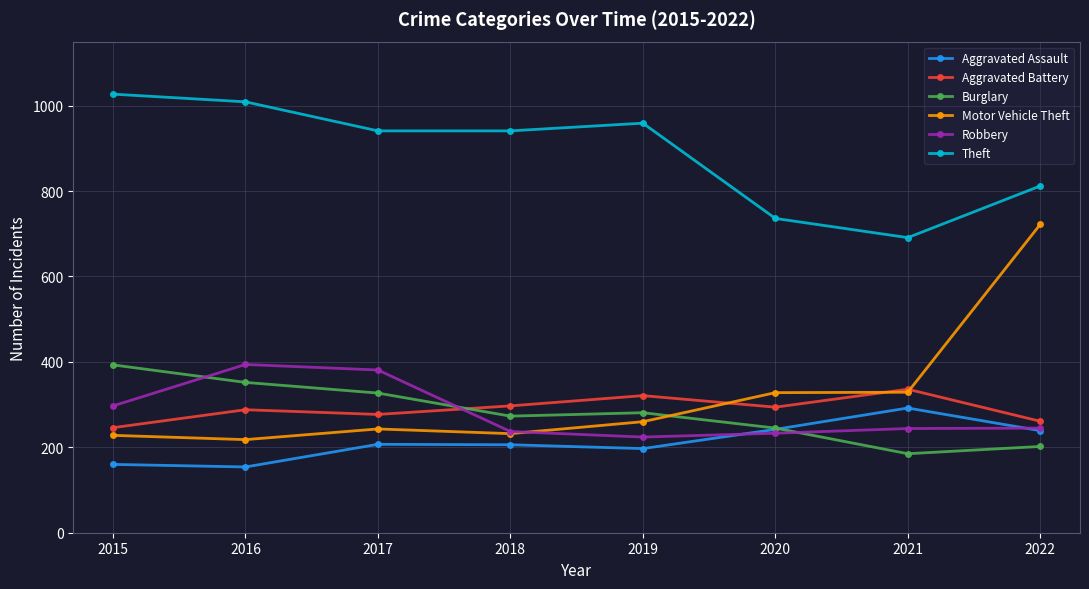

In Theft, how many points are higher than both neighbors (excluding endpoints)?

1